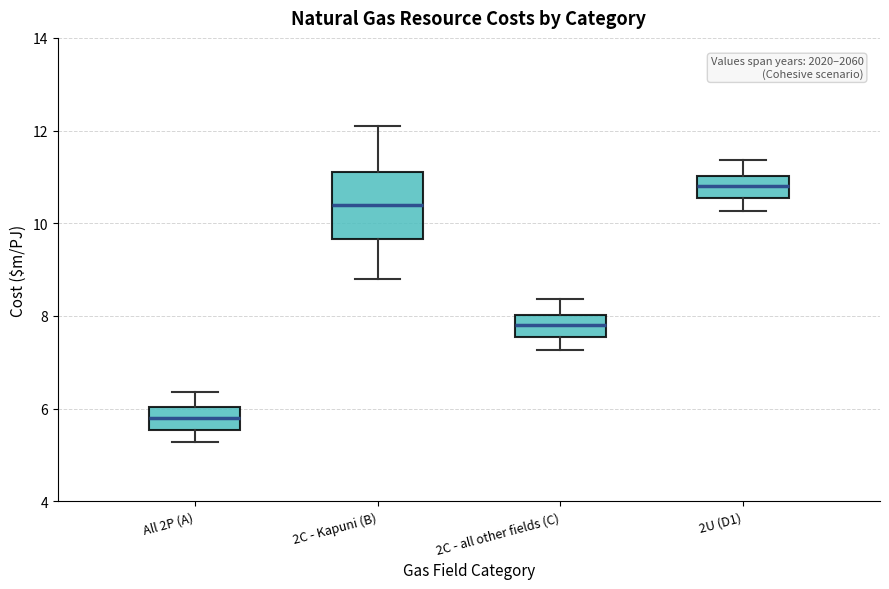

Where is the upper edge of the box for 2C - all other fields (C) on the y-axis? The values are not printed on the chart, so give them approximately, as read against the axis.

8.0